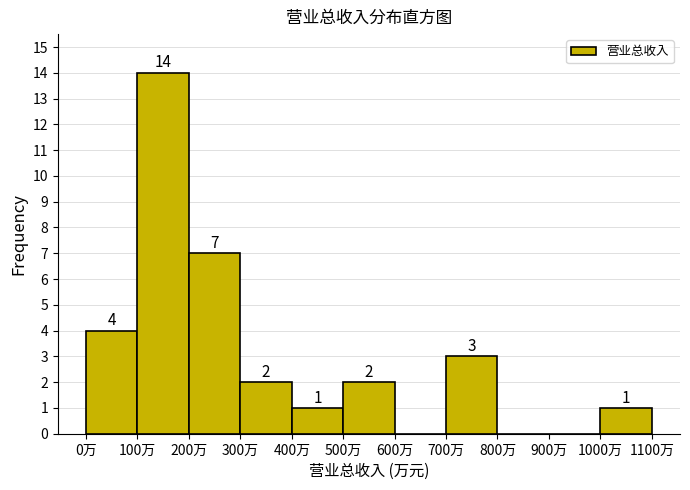

Reading right to left, list all the values displayed in this chart.

1000万=1	900万=0	800万=0	700万=3	600万=0	500万=2	400万=1	300万=2	200万=7	100万=14	0万=4